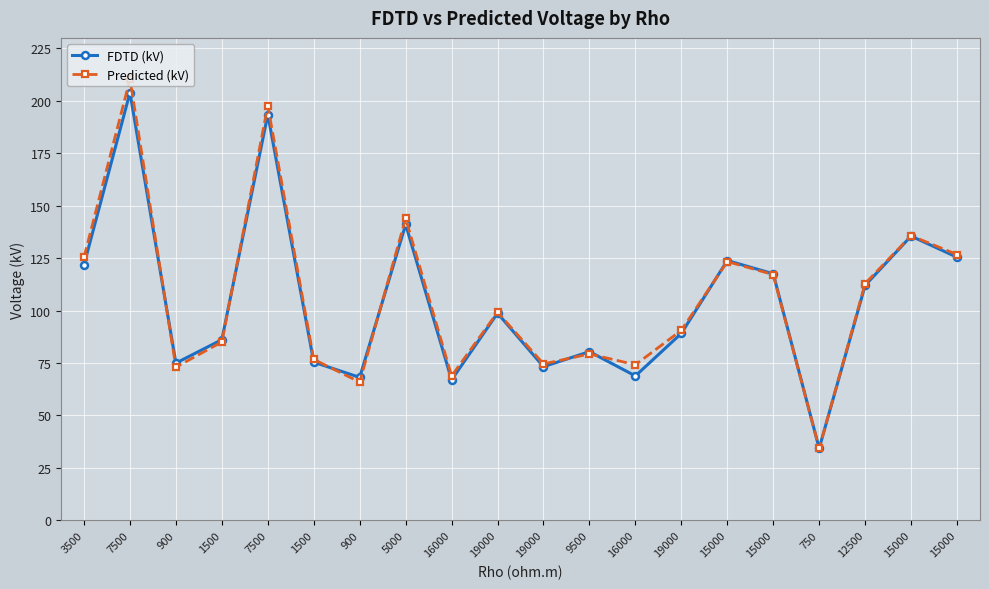

What is the difference between the Predicted (kV) values at 12500 and 1500?

36.2